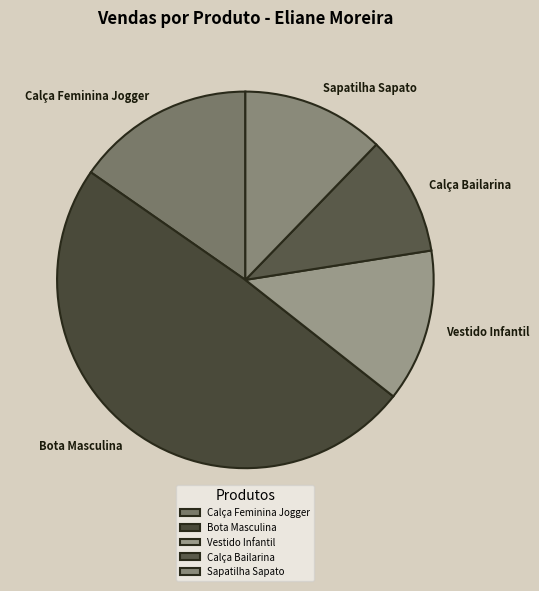

True or false: Bota Masculina accounts for 36% of the total.

False